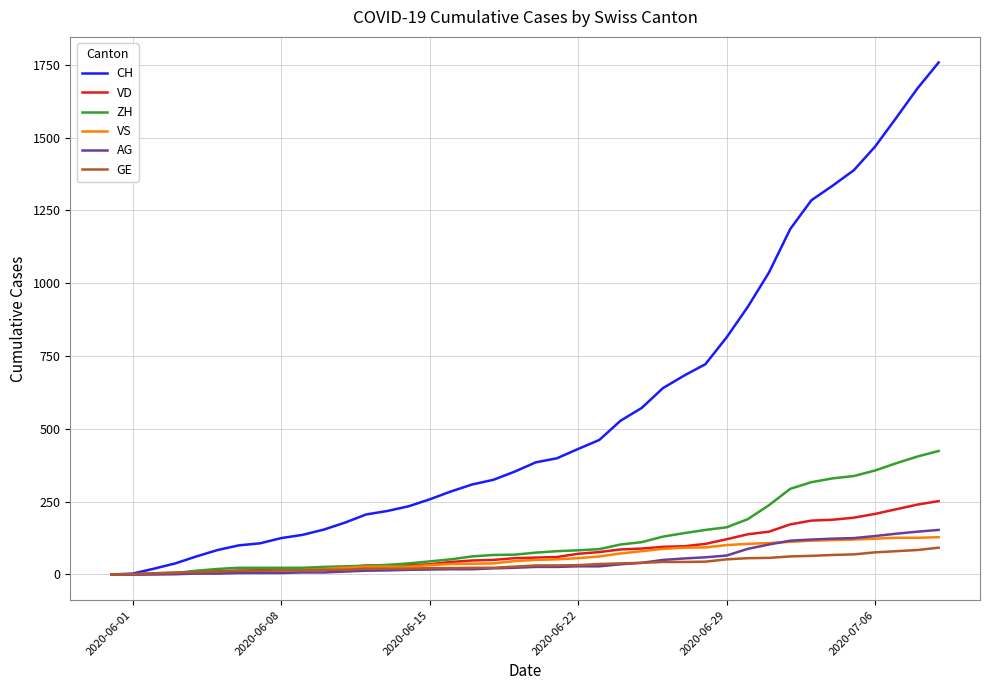

What is the maximum value for AG?

153